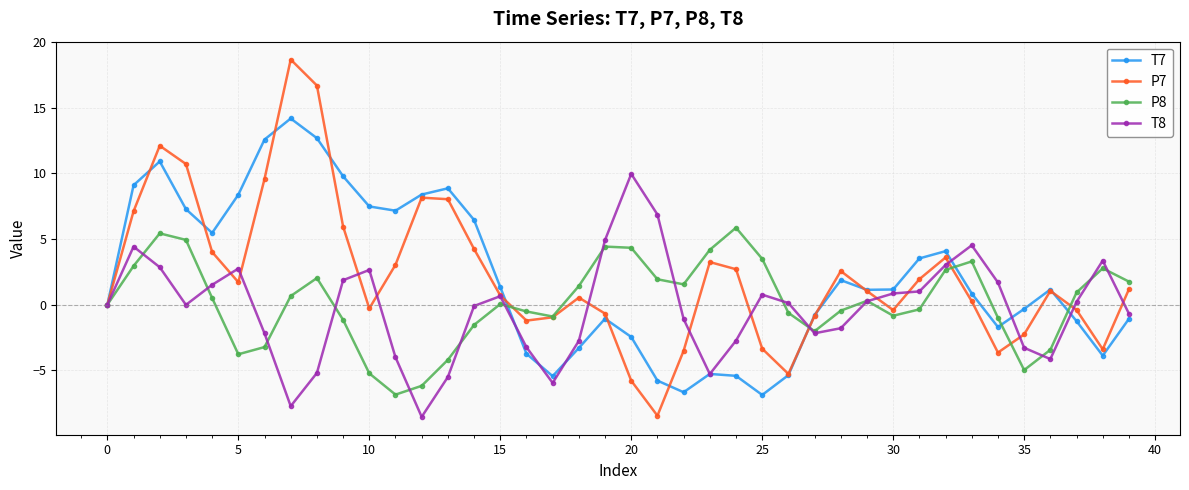

True or false: P8 has more than 1 interior local peaks.

True